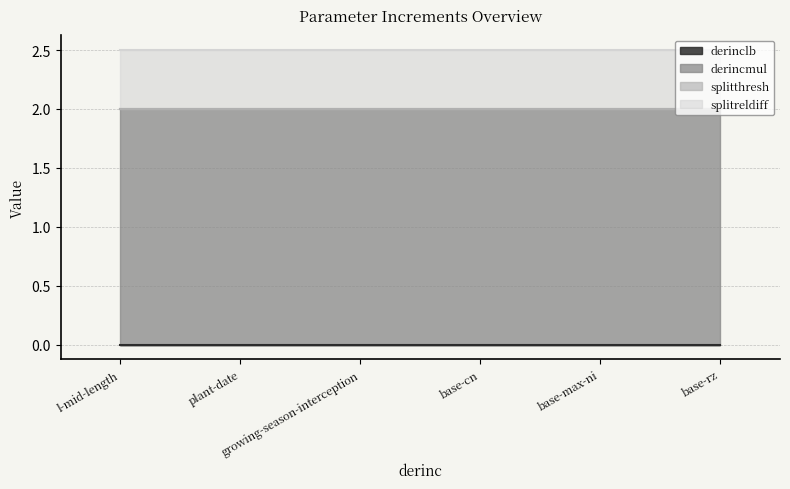

Which series has the widest spread of values?

derinclb